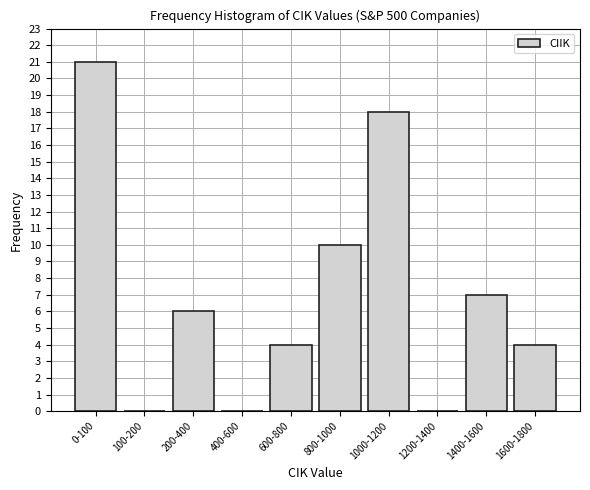

Reading right to left, transcribe all the data shown in this chart.

1600-1800=4	1400-1600=7	1200-1400=0	1000-1200=18	800-1000=10	600-800=4	400-600=0	200-400=6	100-200=0	0-100=21